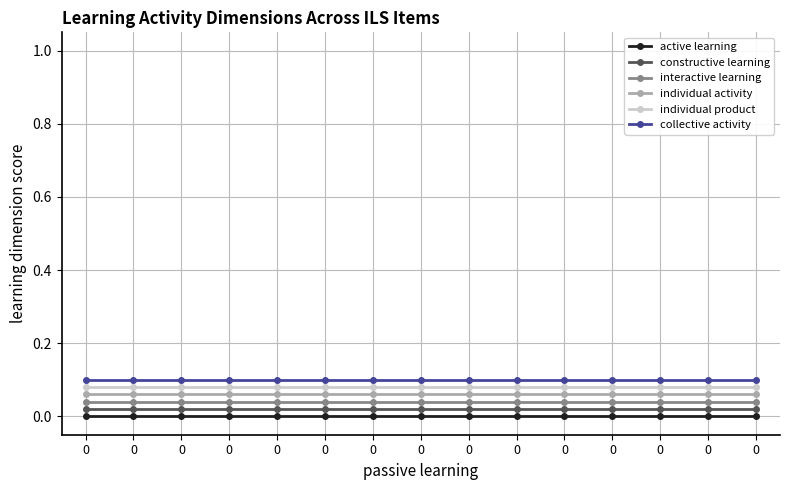

Rank the series by their maximum value, from lowest to highest.

active learning, constructive learning, interactive learning, individual activity, individual product, collective activity